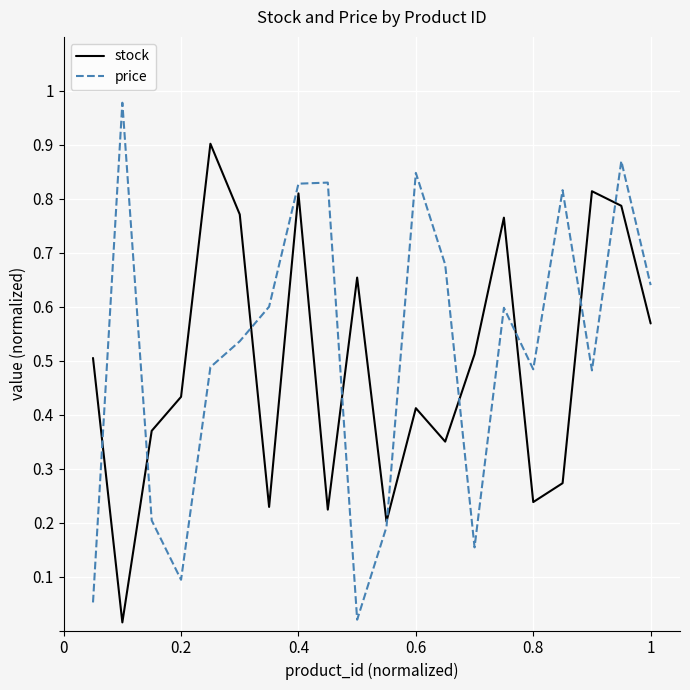

Which series has the widest spread of values?

price